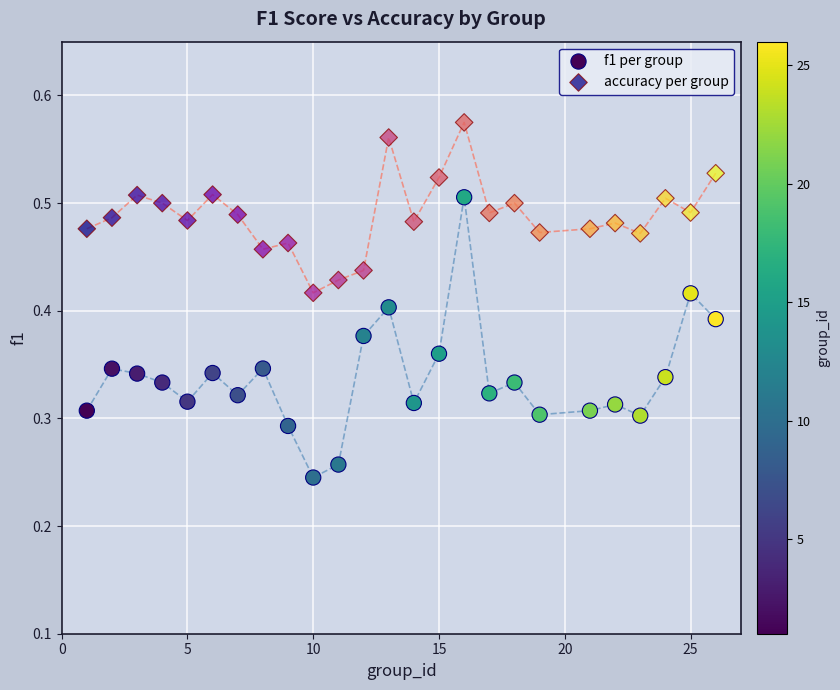

Which series reaches the maximum Y coordinate?

accuracy per group